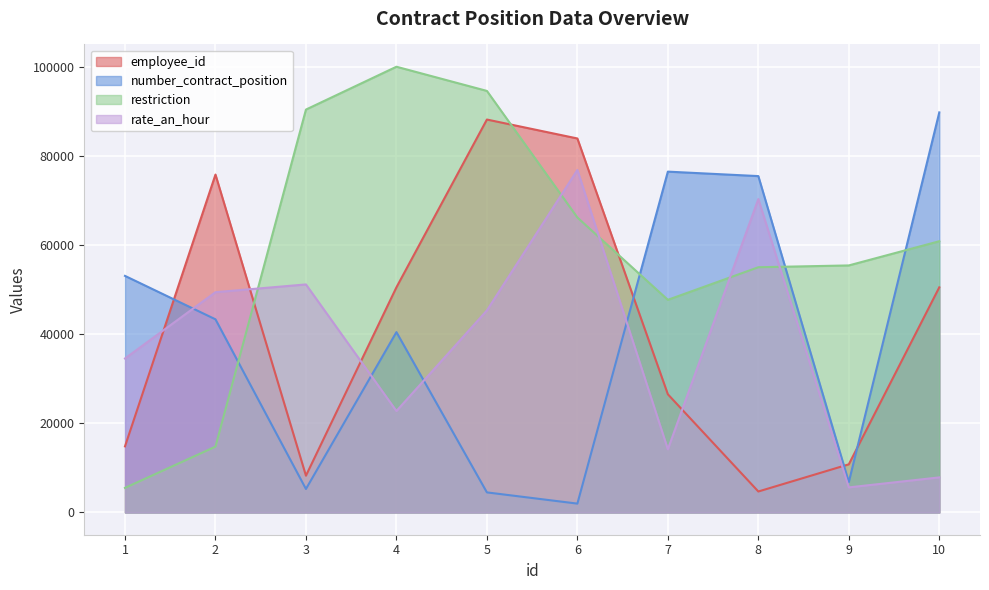

What is the sum of the restriction values at 6 and 10?

127003